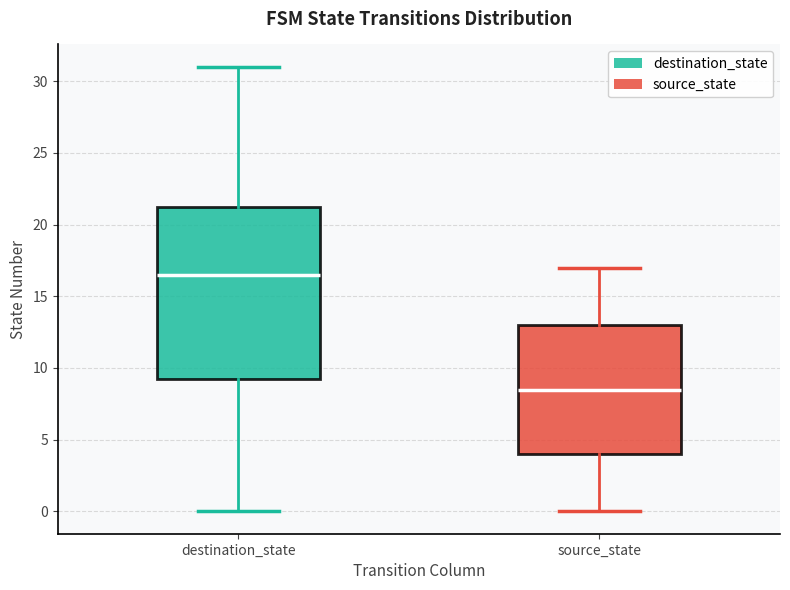

Which box is the tallest, from its lower edge to its upper edge?

destination_state